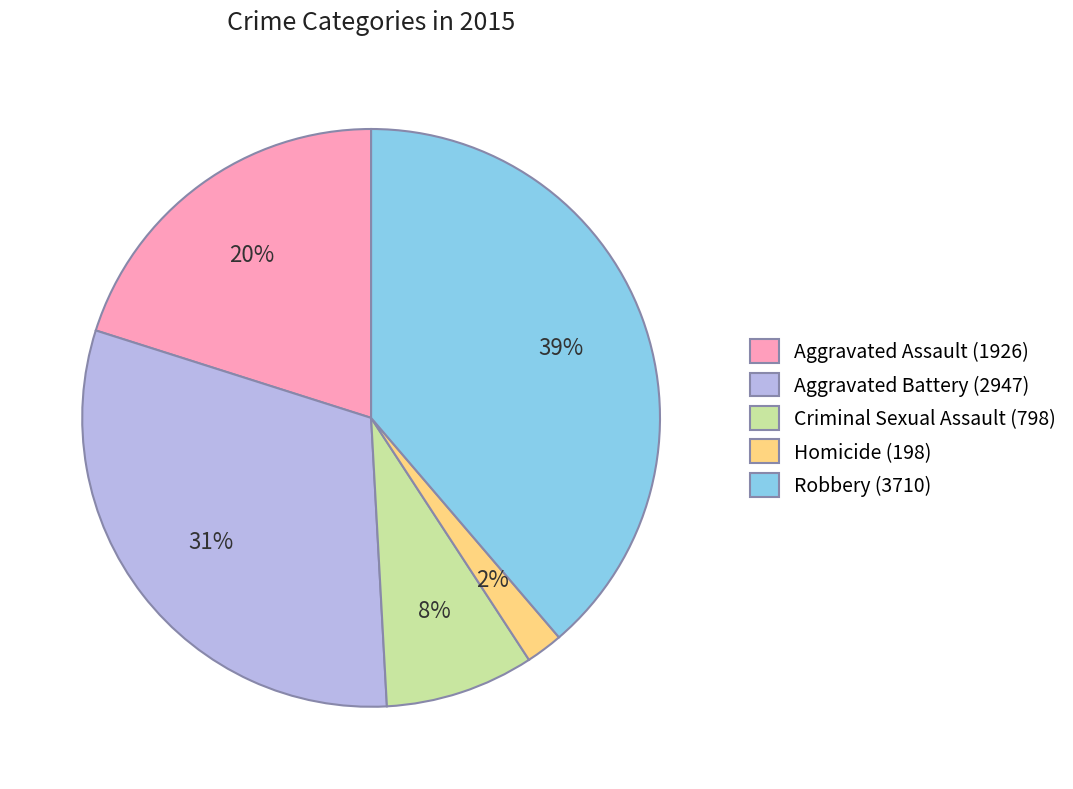

How many segments does this pie chart have?

5